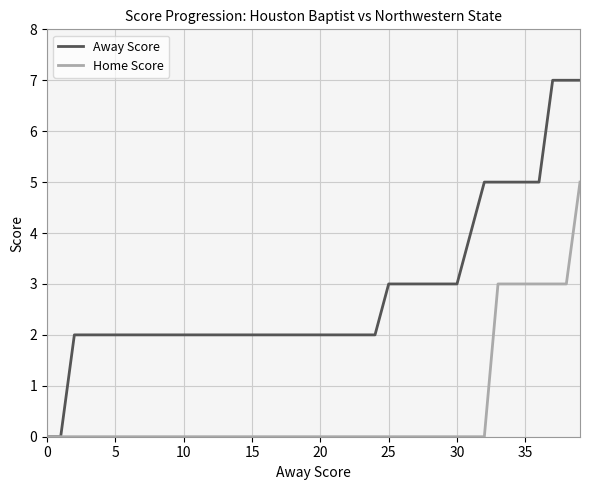

What is the maximum value for Away Score?

7